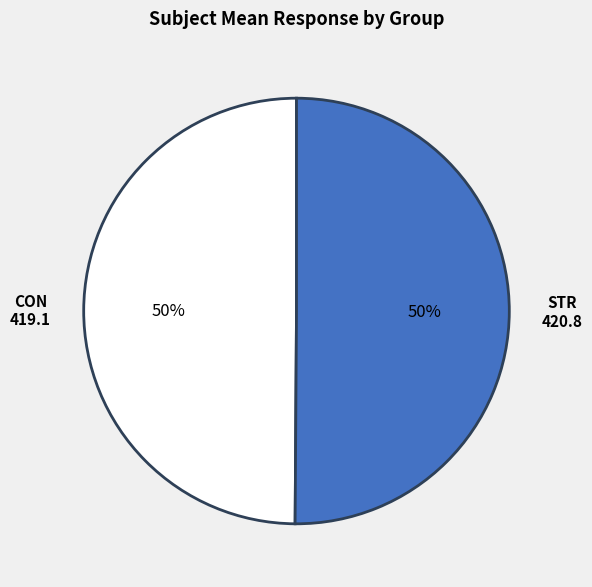

True or false: STR accounts for 50% of the total.

True